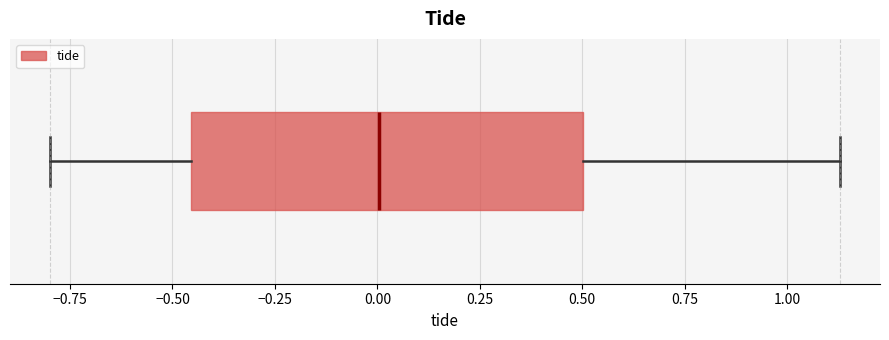

Transcribe this box plot: give where the median line is, the range the box spans, and where the two whiskers end, as read against the x-axis. The values are not printed on the chart, so give them approximately, as read against the axis.

median 0.00, box -0.45 to 0.50, whiskers -0.80 to 1.15